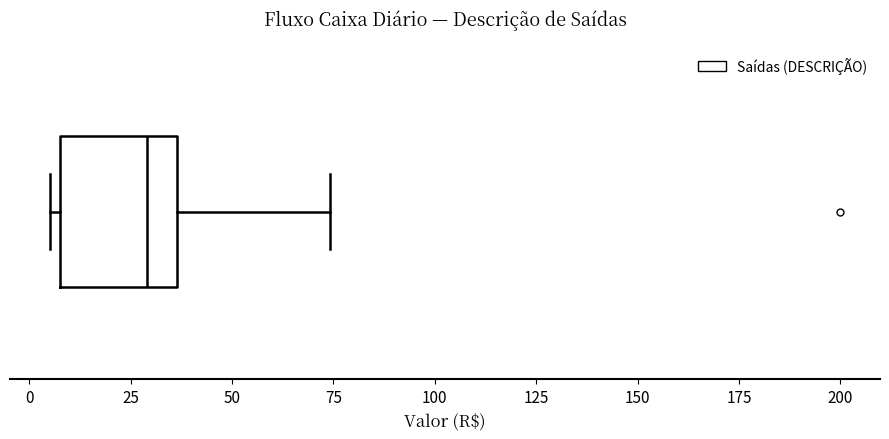

Where is the left edge of the box on the x-axis? The values are not printed on the chart, so give them approximately, as read against the axis.

10